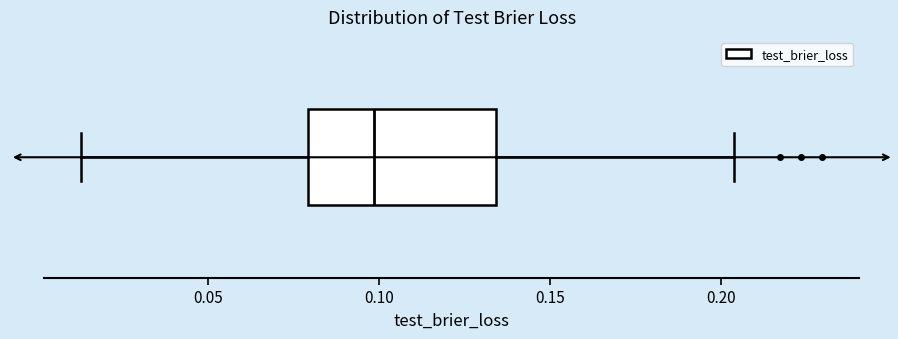

Transcribe this box plot: give where the median line is, the range the box spans, and where the two whiskers end, as read against the x-axis. The values are not printed on the chart, so give them approximately, as read against the axis.

median 0.100, box 0.080 to 0.135, whiskers 0.015 to 0.205